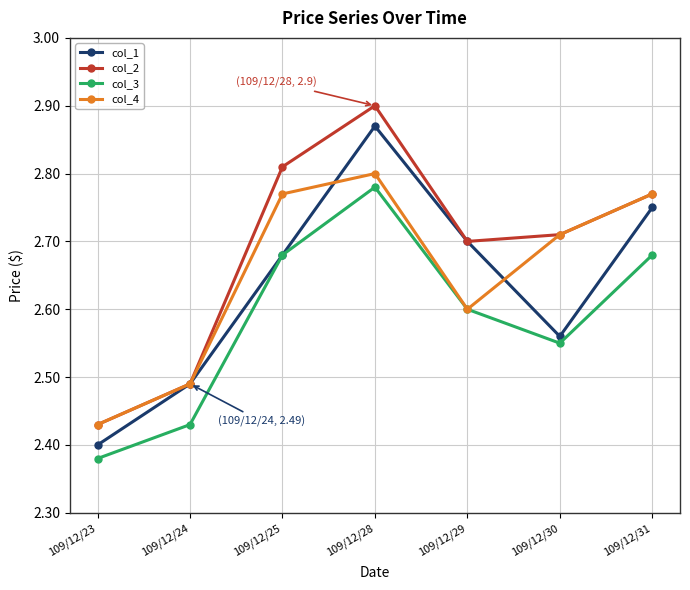

At which category is the sum across all series the highest?

109/12/28